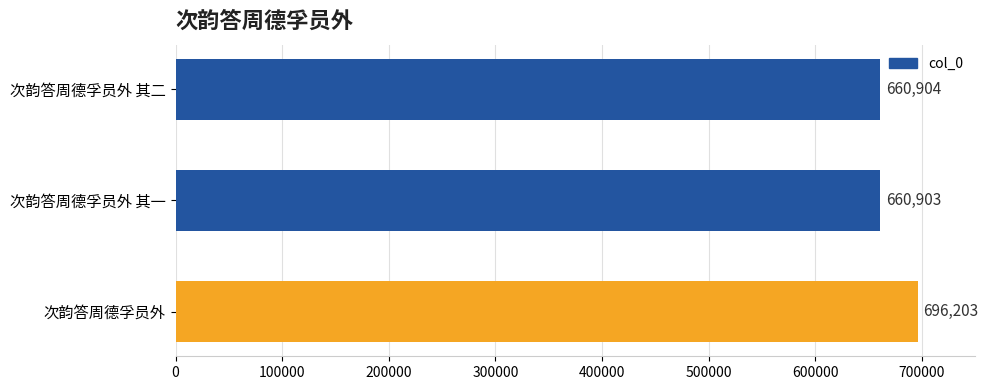

What is the average value?

672670